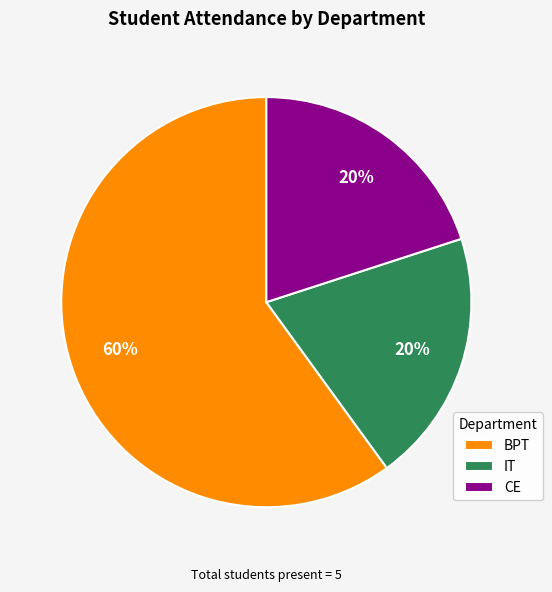

Between BPT and CE, which is larger?

BPT